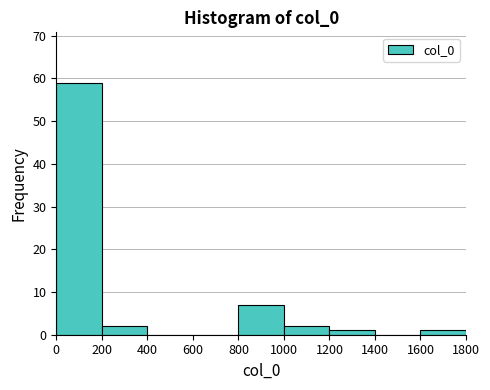

Reading left to right, list every bar in this chart as the range it spans on the x-axis followed by its height. The values are not printed on the chart, so give them approximately, as read against the axis.

0 to 200: 59
200 to 400: 2
400 to 600: 0
600 to 800: 0
800 to 1000: 7
1000 to 1200: 2
1200 to 1400: 1
1400 to 1600: 0
1600 to 1800: 1